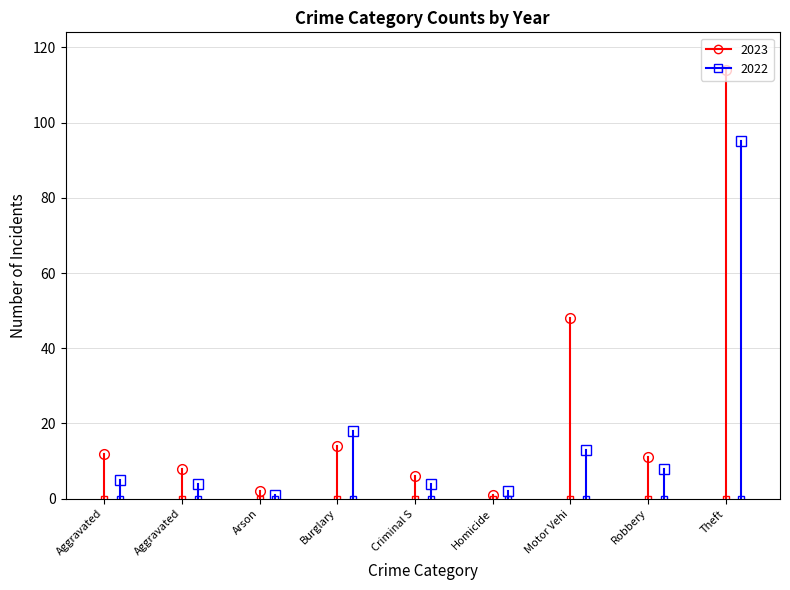

True or false: 2022 and 2023 cross at least once.

True